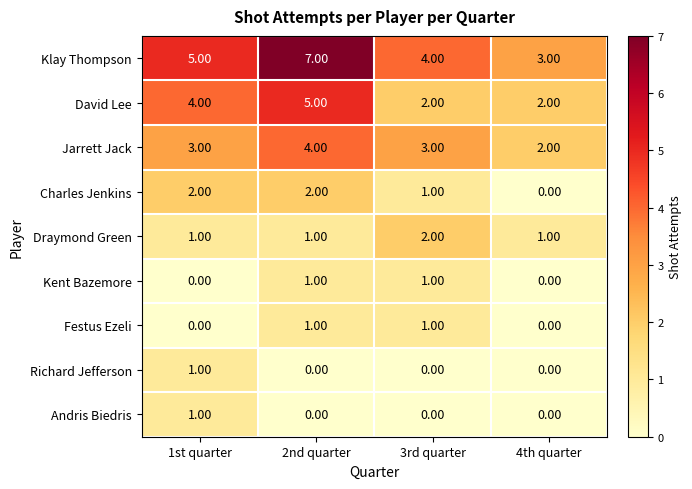

Which series has the widest spread of values?

Klay Thompson